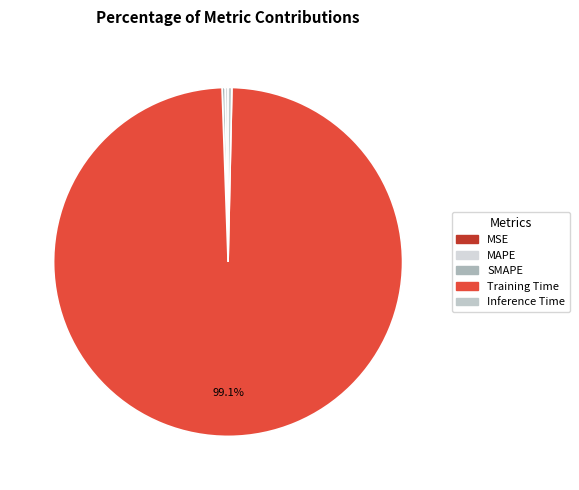

To the nearest percent, what is the combined percentage of SMAPE and Inference Time?

1%